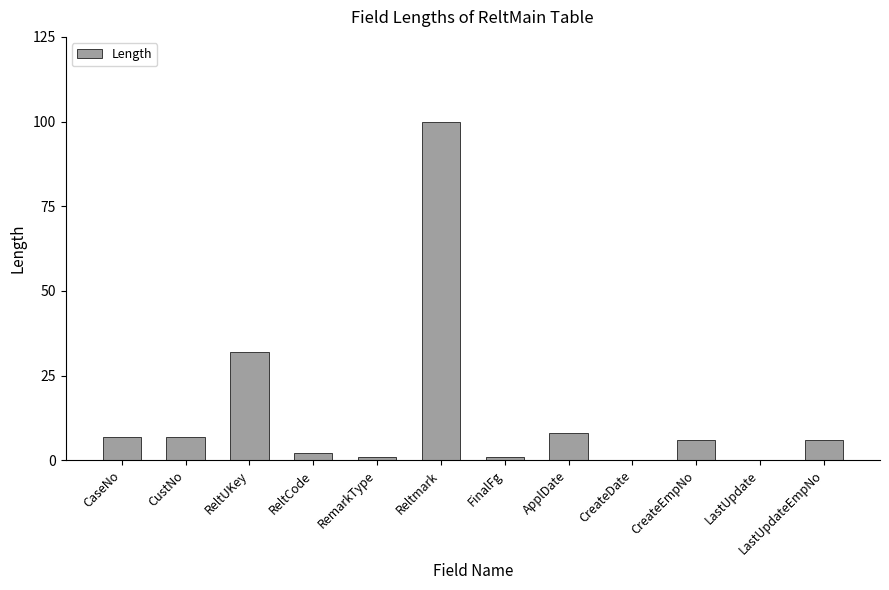

What is the sum of the values at ReltUKey and ApplDate?

40